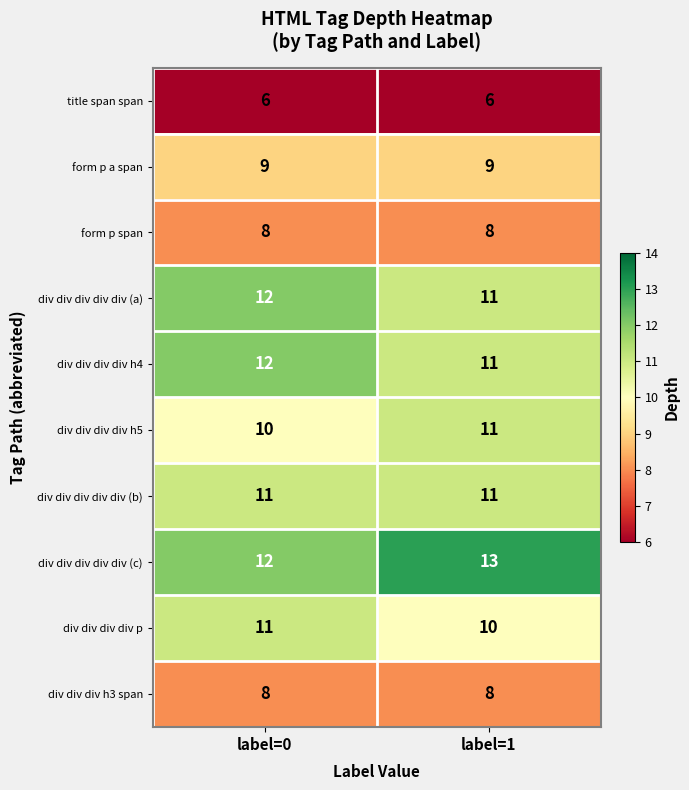

What is the sum of all div div div div p values?

21